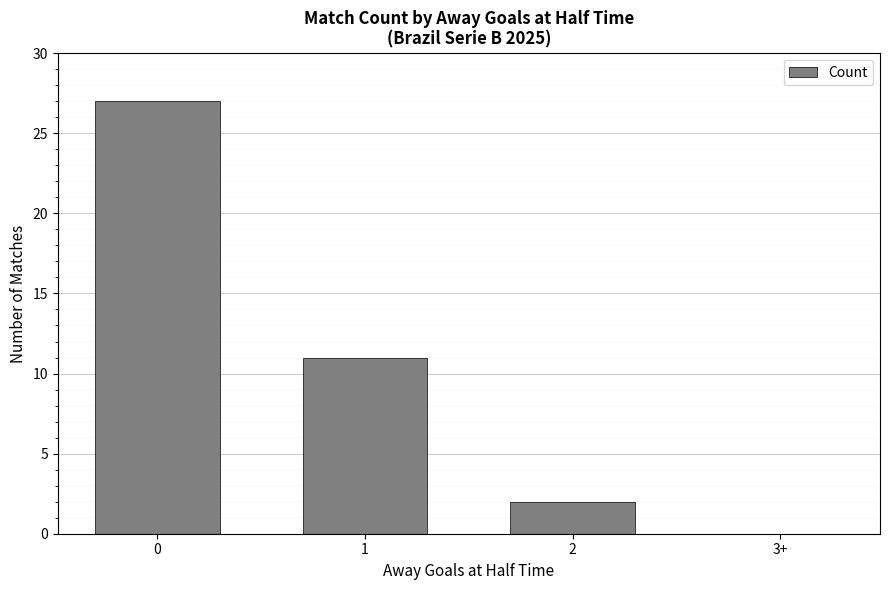

How many distinct data groups are displayed?

1